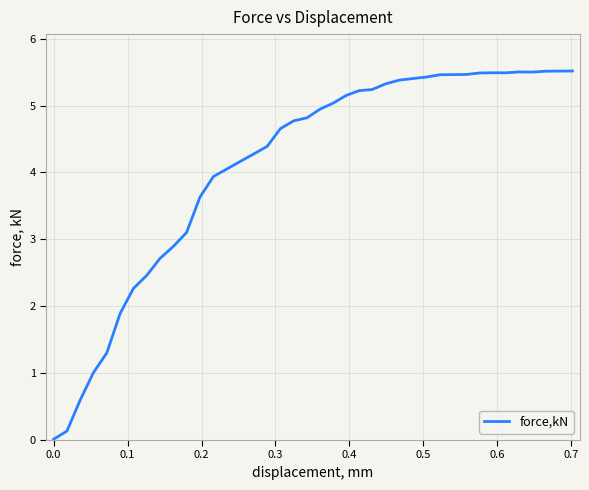

What is the difference between the maximum and minimum values?

5.5